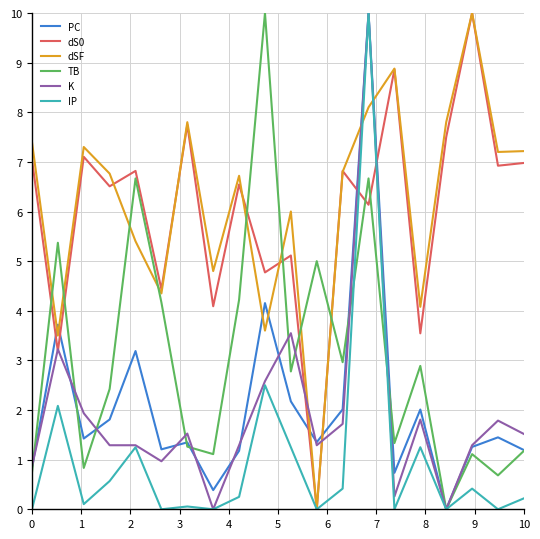

What are all the series names shown in the legend?

PC, dS0, dSF, TB, K, IP